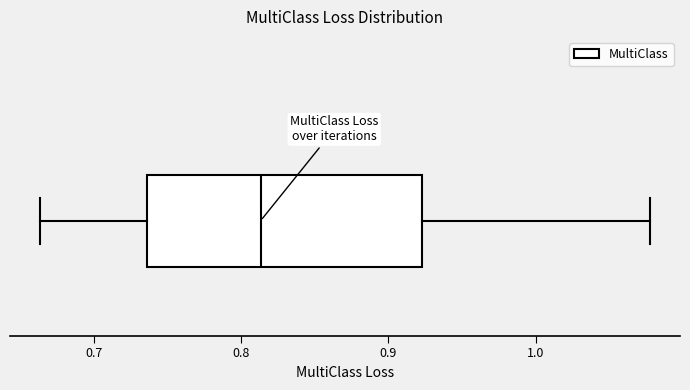

Read this box plot against the x-axis: the position of the median line, the range covered by the box, and the ends of both whiskers. The values are not printed on the chart, so give them approximately, as read against the axis.

median 0.81, box 0.74 to 0.92, whiskers 0.66 to 1.08